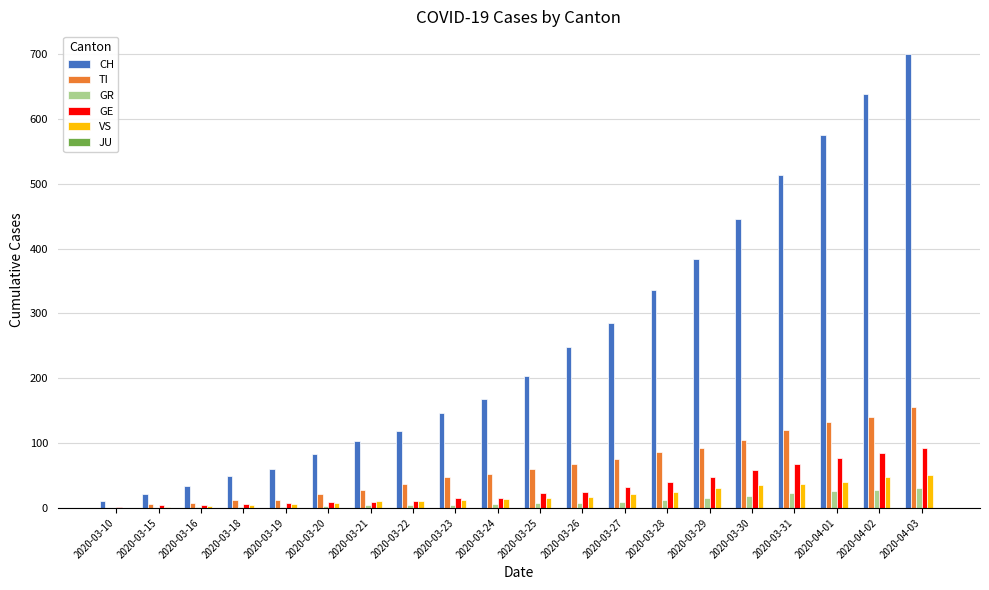

Count the number of data series in this chart.

5